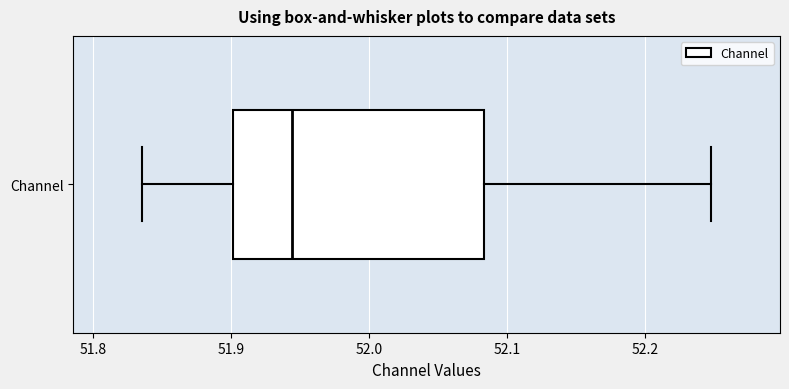

Read this box plot against the x-axis: the position of the median line, the range covered by the box, and the ends of both whiskers. The values are not printed on the chart, so give them approximately, as read against the axis.

median 51.94, box 51.90 to 52.08, whiskers 51.84 to 52.25